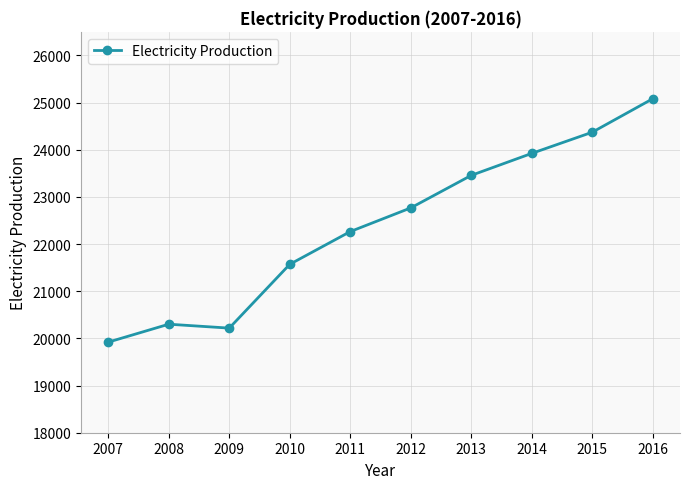

What is the value of the 8th point from the left?

23923